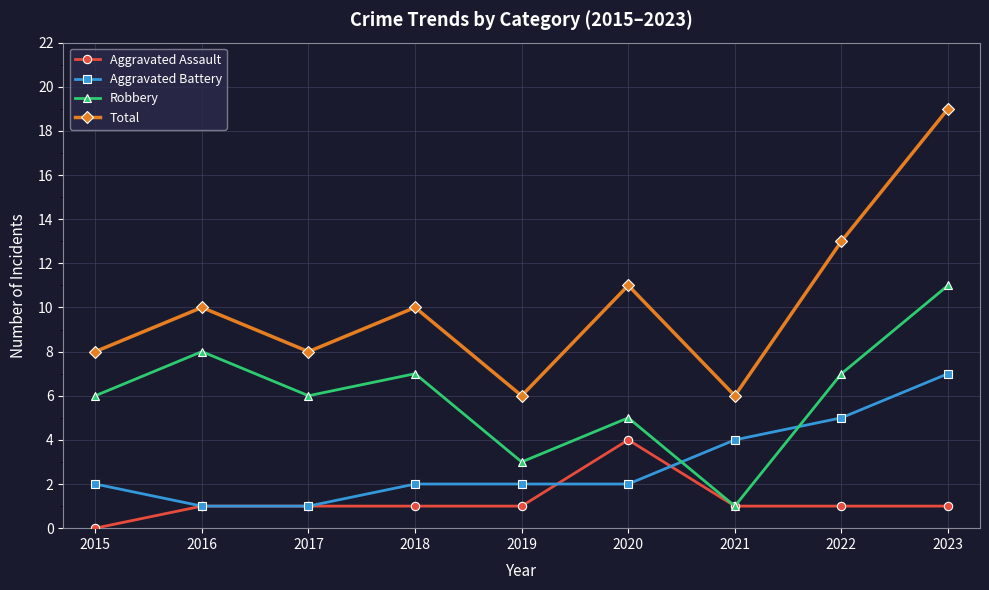

How many interior local peaks does the Robbery series have?

3